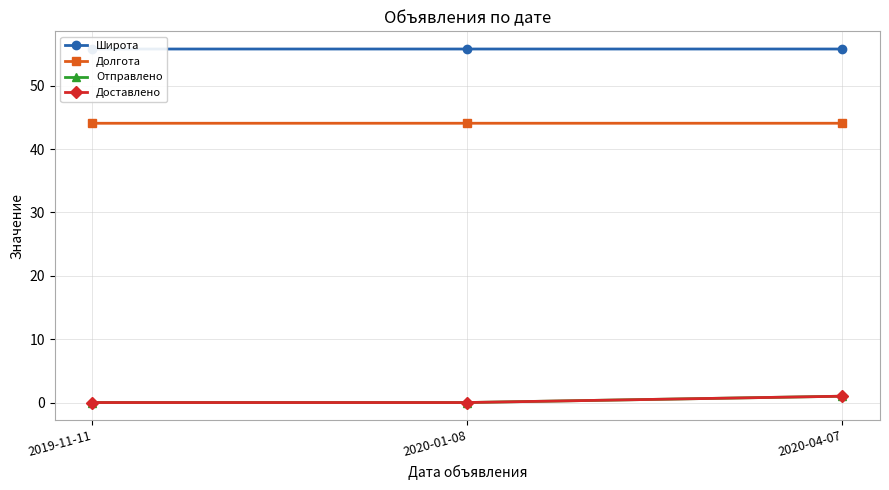

How many categories are shown in the chart?

3